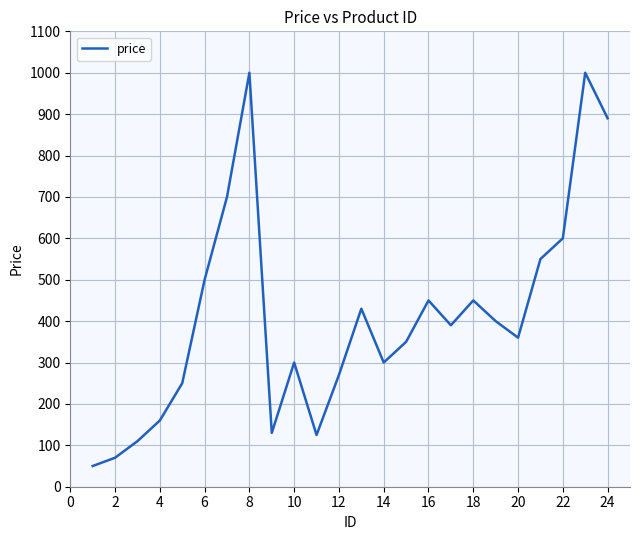

True or false: the data has more than 0 interior local peaks.

True